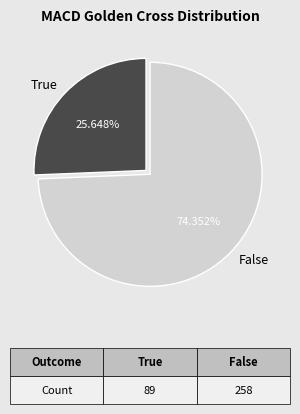

Rank the categories by value from lowest to highest.

True, False